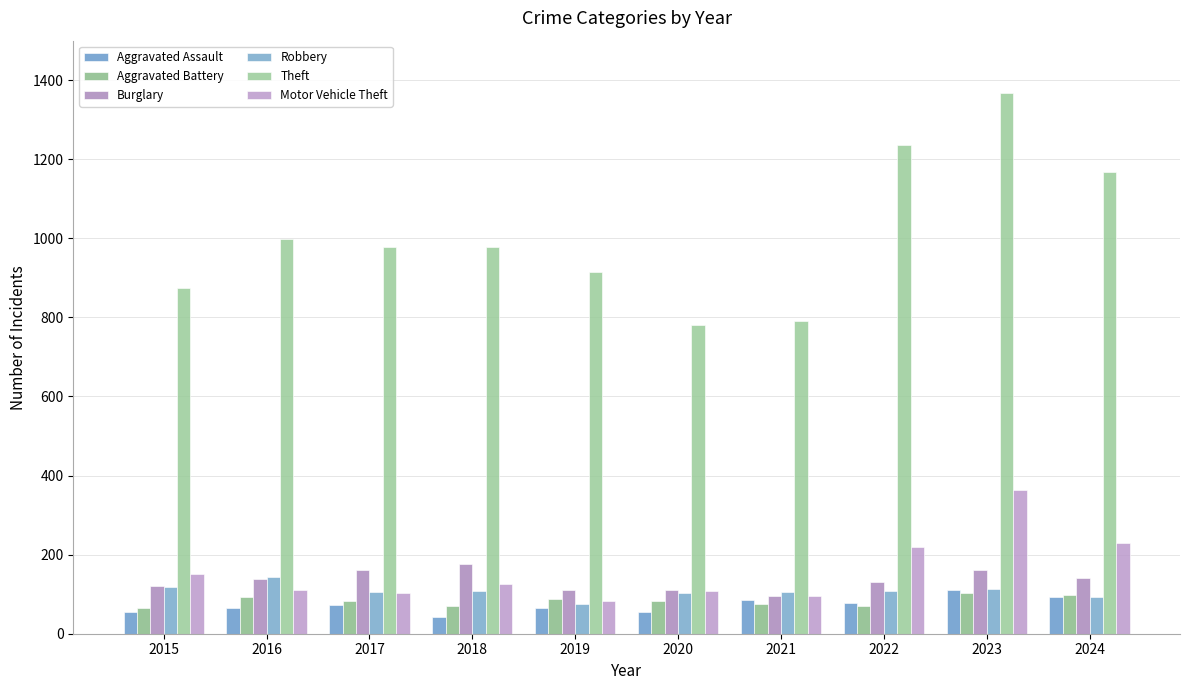

Reading left to right, list all the values displayed in this chart.

Aggravated Assault: 2015=54	2016=66	2017=72	2018=43	2019=65	2020=56	2021=86	2022=78	2023=110	2024=92
Aggravated Battery: 2015=64	2016=93	2017=83	2018=70	2019=88	2020=82	2021=75	2022=71	2023=102	2024=99
Burglary: 2015=121	2016=139	2017=162	2018=176	2019=110	2020=110	2021=95	2022=132	2023=161	2024=141
Robbery: 2015=117	2016=144	2017=105	2018=107	2019=75	2020=102	2021=105	2022=108	2023=114	2024=94
Theft: 2015=874	2016=999	2017=979	2018=977	2019=914	2020=782	2021=791	2022=1235	2023=1368	2024=1168
Motor Vehicle Theft: 2015=152	2016=110	2017=104	2018=127	2019=84	2020=109	2021=96	2022=219	2023=364	2024=230